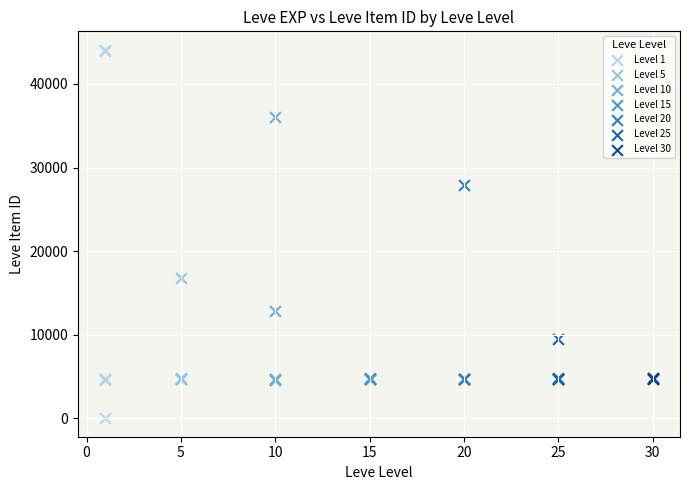

Which series contains the highest Y value?

Level 1